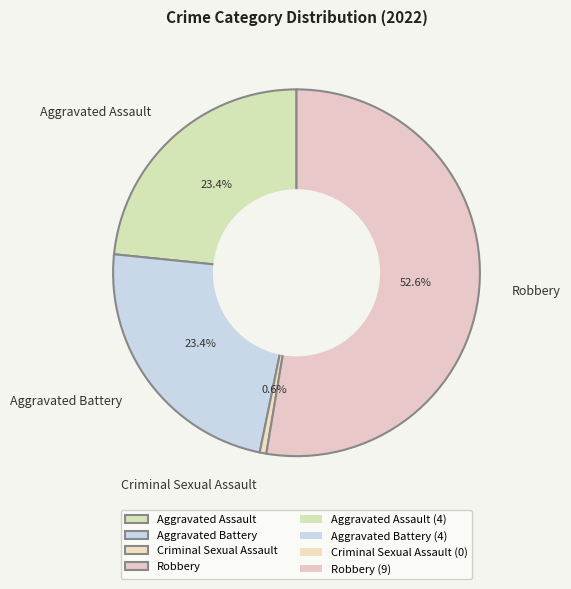

To the nearest percent, what is the average slice percentage?

25%